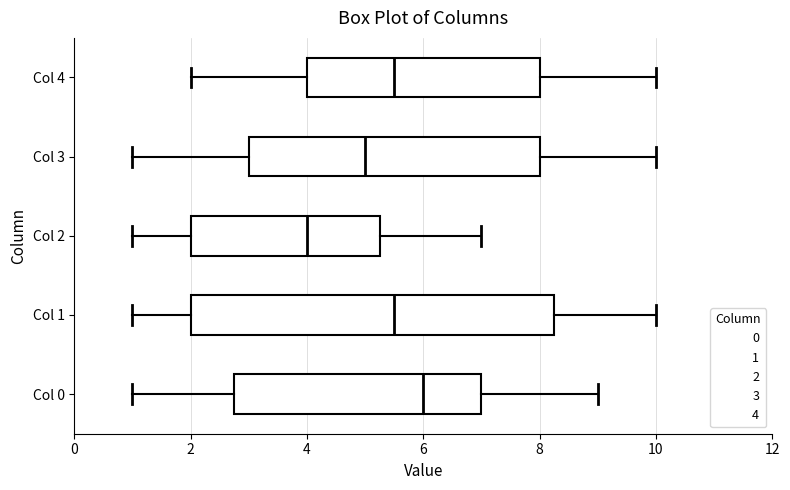

Reading bottom to top, read every box against the x-axis: the position of its median line, the range the box covers, and the ends of its whiskers. The values are not printed on the chart, so give them approximately, as read against the axis.

Col 0: median 6.0, box 2.8 to 7.0, whiskers 1.0 to 9.0
Col 1: median 5.6, box 2.0 to 8.2, whiskers 1.0 to 10.0
Col 2: median 4.0, box 2.0 to 5.2, whiskers 1.0 to 7.0
Col 3: median 5.0, box 3.0 to 8.0, whiskers 1.0 to 10.0
Col 4: median 5.6, box 4.0 to 8.0, whiskers 2.0 to 10.0